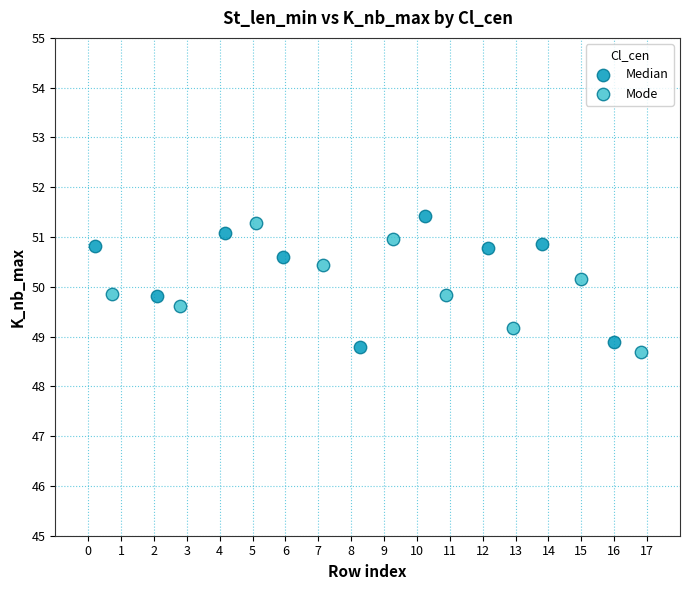

What are all the series names shown in the legend?

Median, Mode